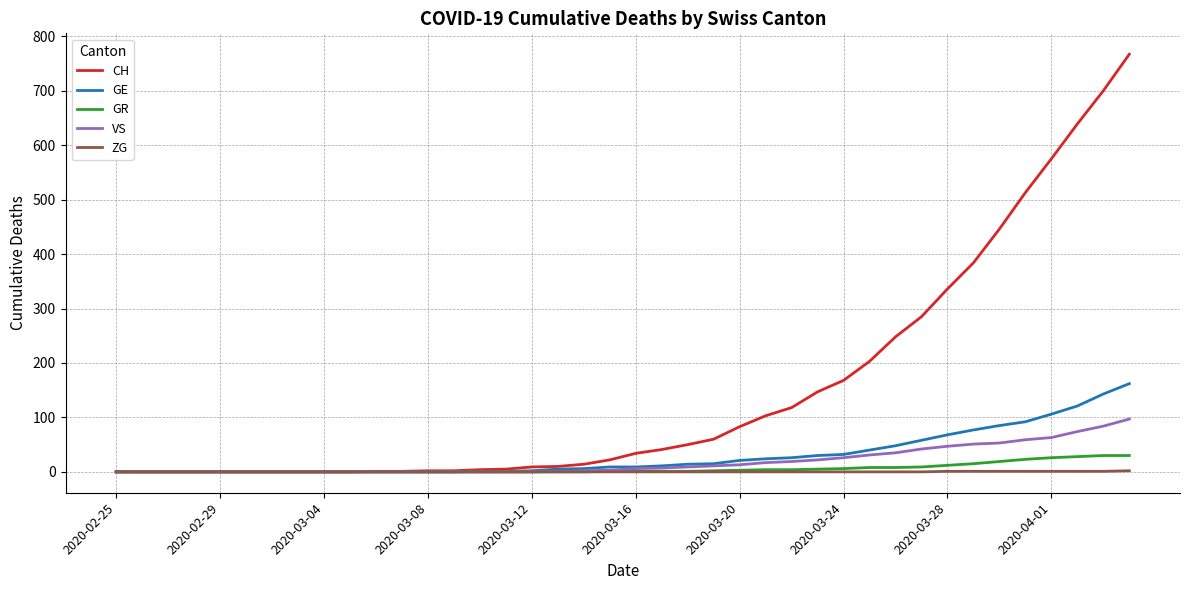

What is the maximum value for GR?

30